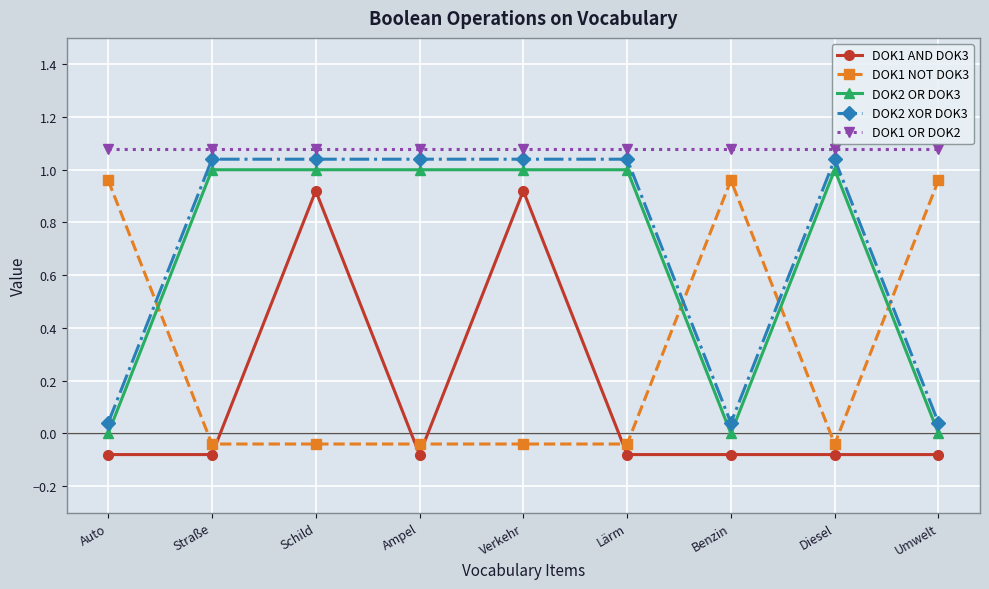

Which series has the largest range (max minus min)?

DOK1 AND DOK3